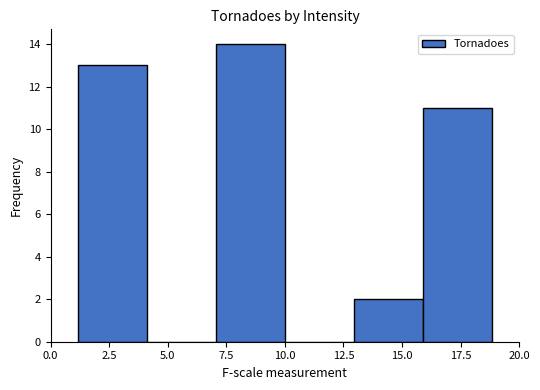

Reading left to right, list every bar in this chart as the range it spans on the x-axis followed by its height. Neither the bar edges nor the heights are printed on the chart, so give them approximately, as read against the axes.

1 to 4: 13
4 to 7: 0
7 to 10: 14
10 to 13: 0
13 to 16: 2
16 to 19: 11